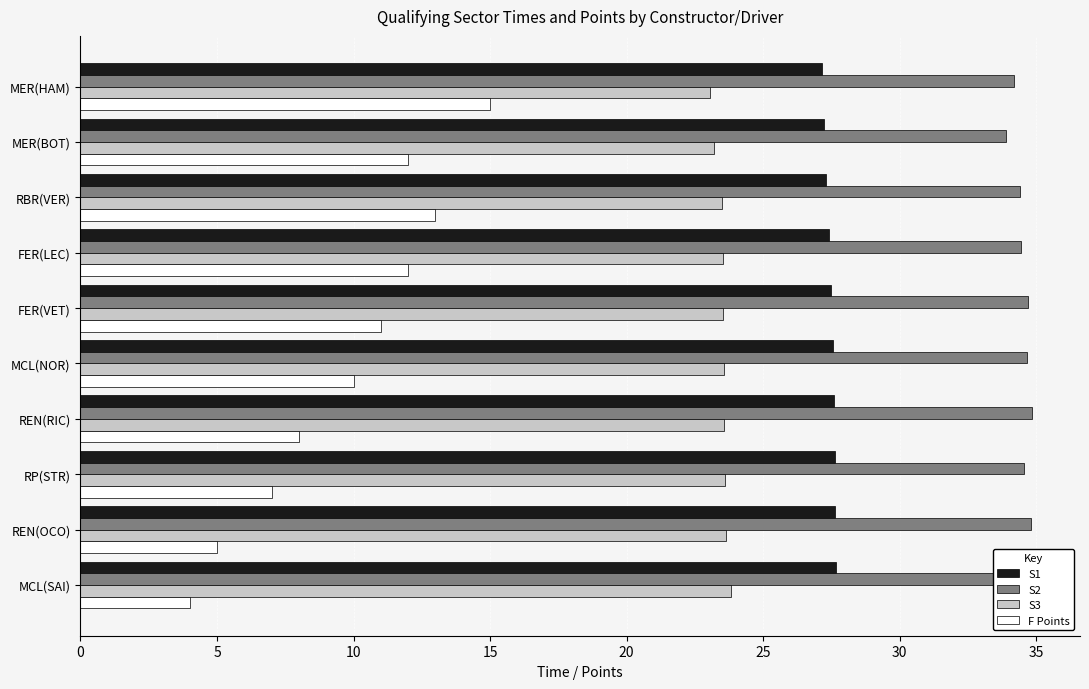

What is the difference between the maximum and minimum values in the S2 series?

1.0